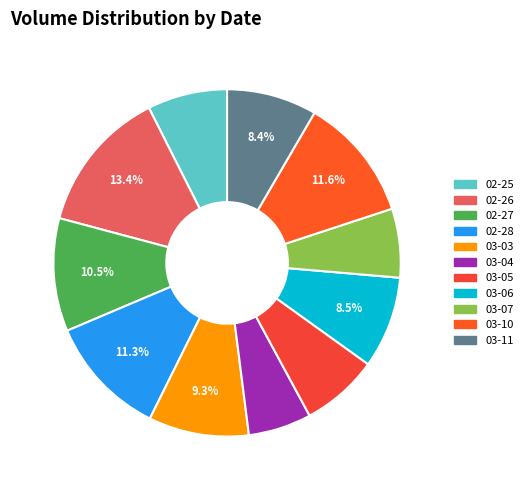

Rank the categories by value from lowest to highest.

2025-03-04, 2025-03-07, 2025-03-05, 2025-02-25, 2025-03-11, 2025-03-06, 2025-03-03, 2025-02-27, 2025-02-28, 2025-03-10, 2025-02-26